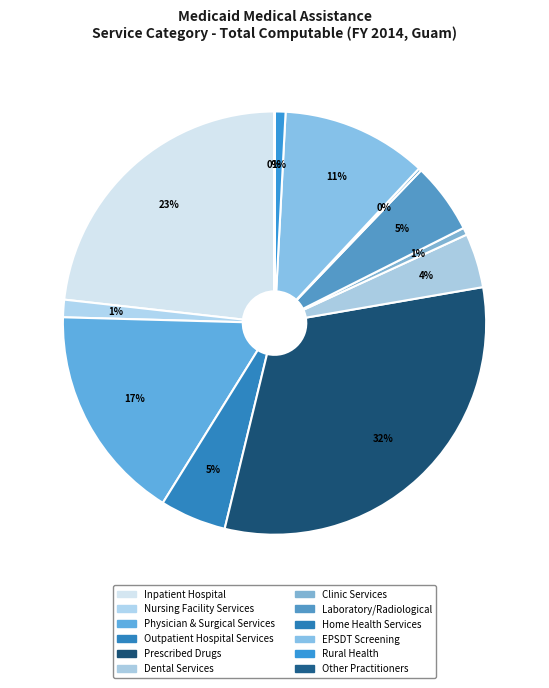

The Outpatient Hospital Services slice represents 15% of the pie. True or false?

False